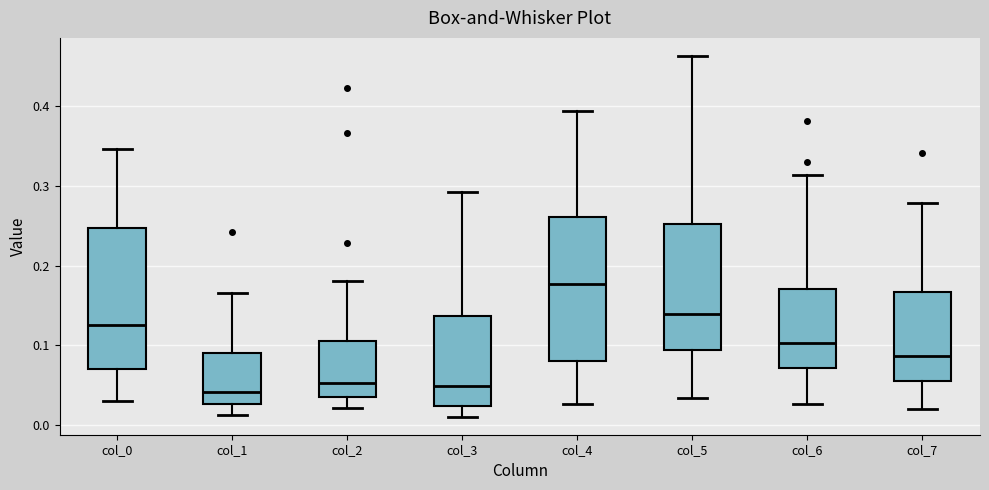

Where is the lower edge of the box for col_3 on the y-axis? The values are not printed on the chart, so give them approximately, as read against the axis.

0.02